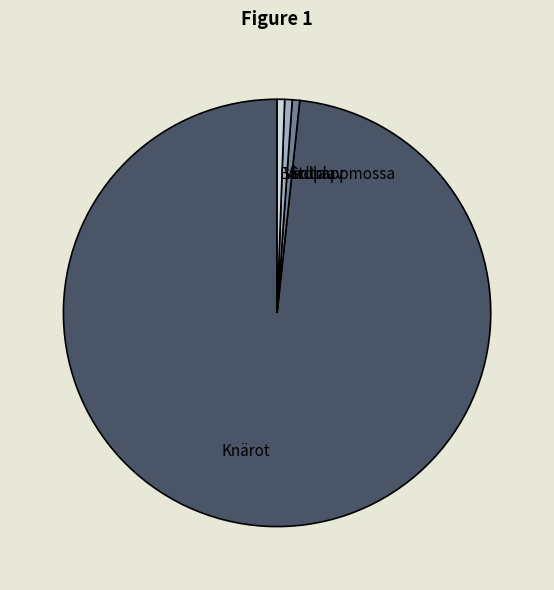

Which slice is the largest?

Knärot